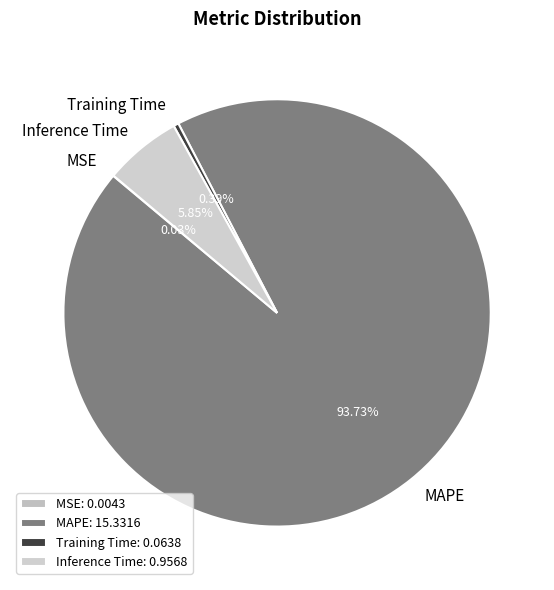

Between Inference Time and Training Time, which is larger?

Inference Time